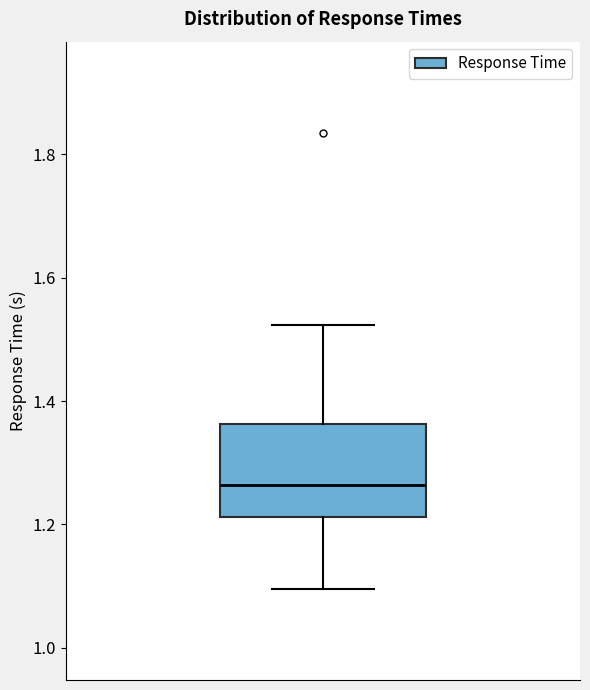

Where does the lower whisker of the box end on the y-axis? The values are not printed on the chart, so give them approximately, as read against the axis.

1.10